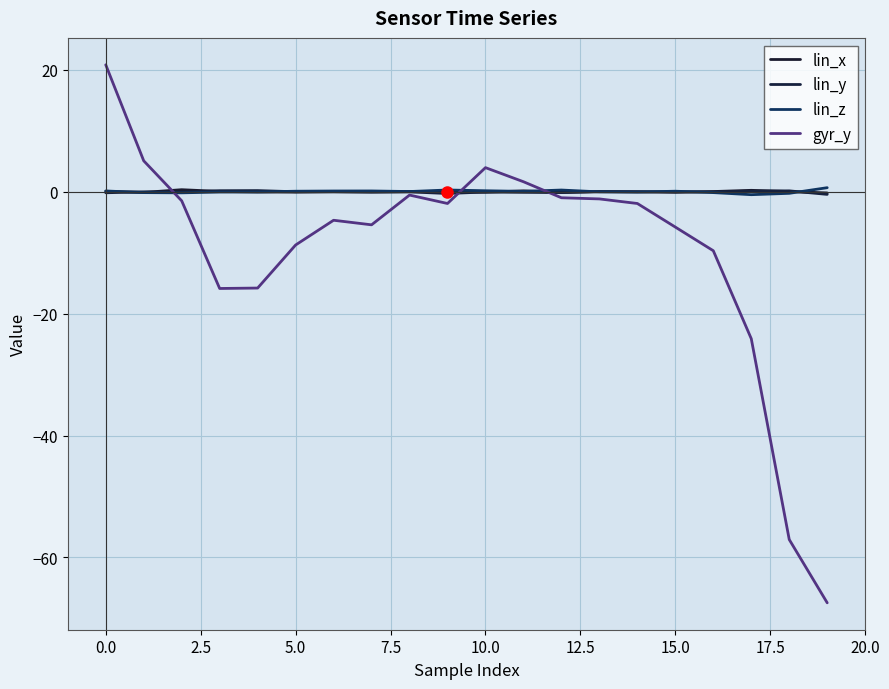

Does the chart display data point markers on the line(s)?

No